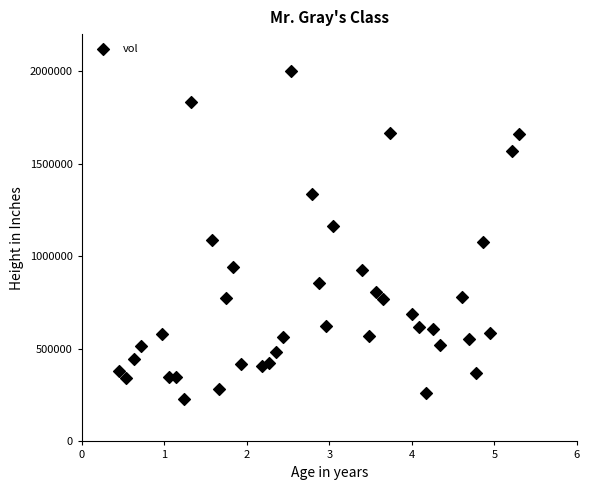

What is the range of X values (max minus min)?

4838400